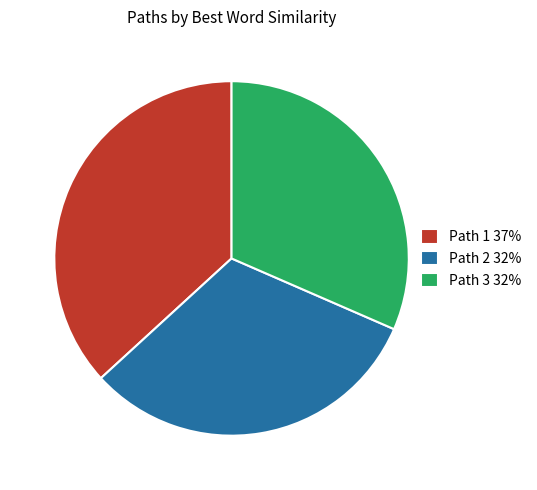

Which slice is the largest?

Path 1 37%